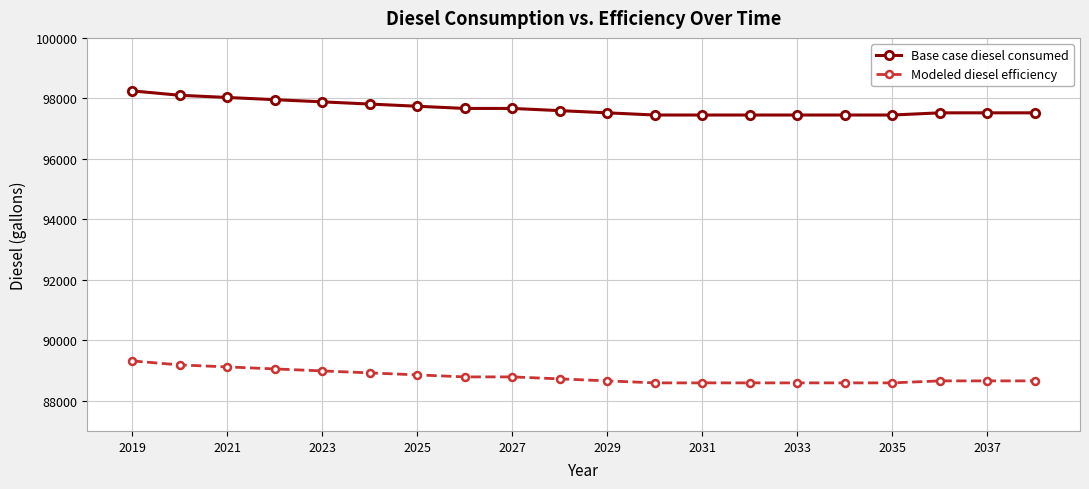

Does the chart have visible grid lines?

Yes